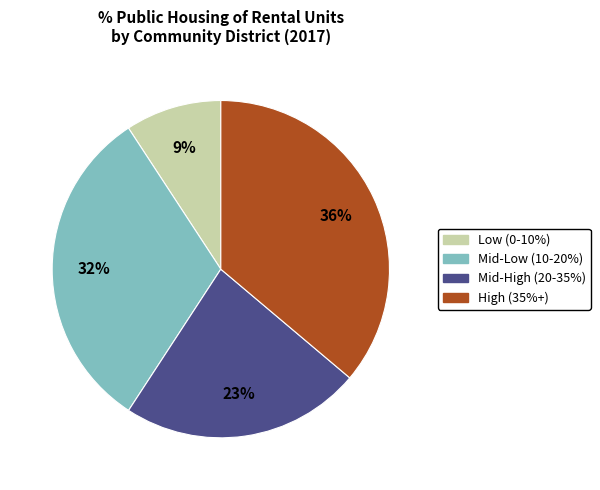

Does any single category account for the majority?

No